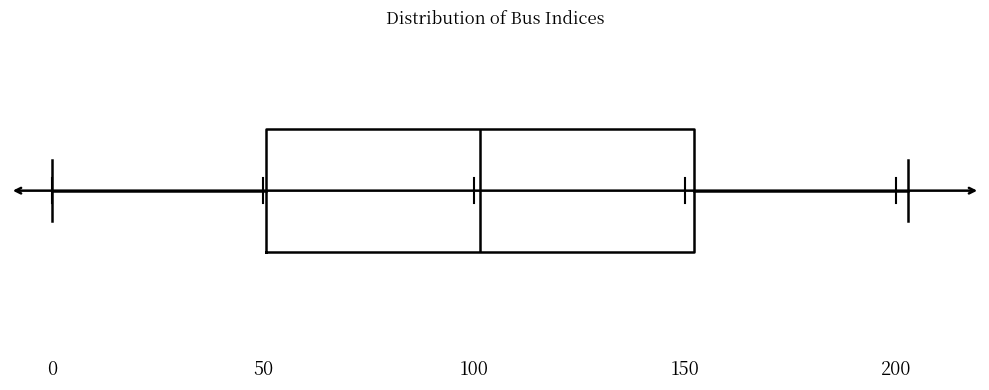

Transcribe this box plot: give where the median line is, the range the box spans, and where the two whiskers end, as read against the x-axis. The values are not printed on the chart, so give them approximately, as read against the axis.

median 100, box 50 to 150, whiskers 0 to 205